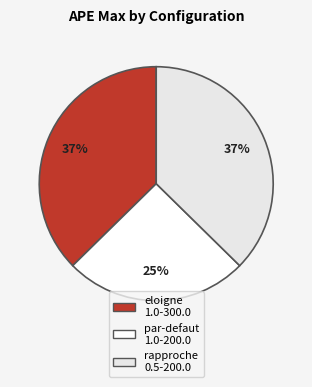

To the nearest percent, what is the average slice percentage?

33%